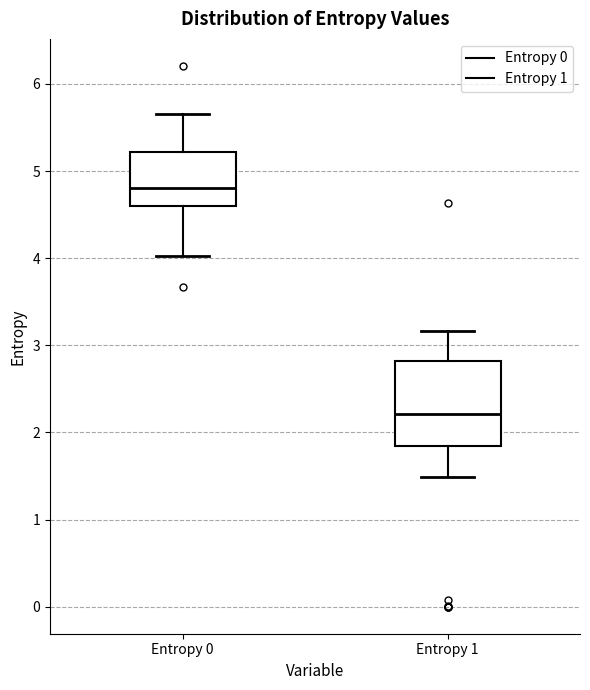

Reading left to right, transcribe this box plot: for each box, give where its median line is, the range the box spans, and where its two whiskers end, as read against the y-axis. The values are not printed on the chart, so give them approximately, as read against the axis.

Entropy 0: median 4.8, box 4.6 to 5.2, whiskers 4.0 to 5.7
Entropy 1: median 2.2, box 1.8 to 2.8, whiskers 1.5 to 3.2